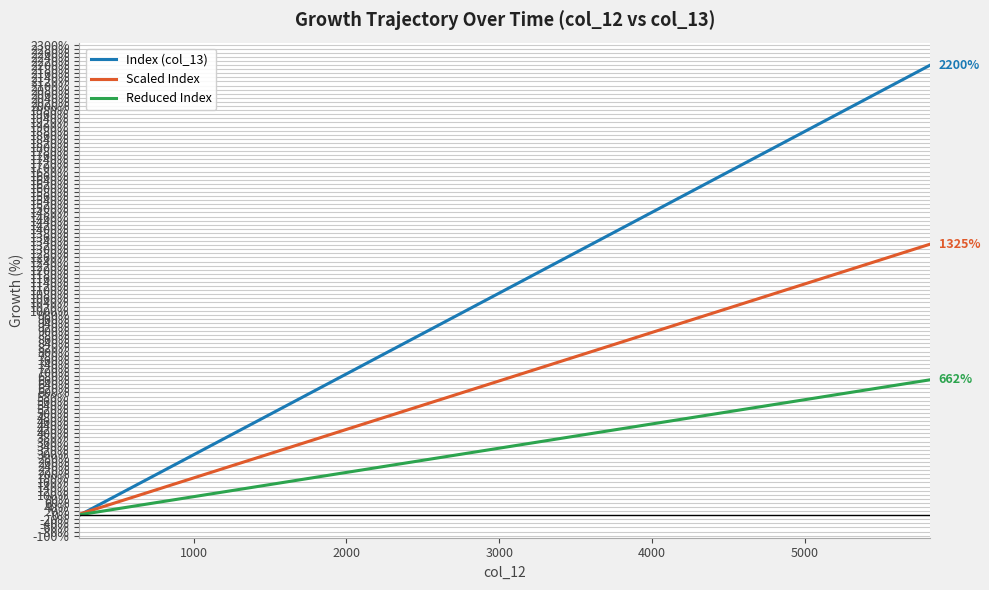

Which series has the largest total across all categories?

Index (col_13)